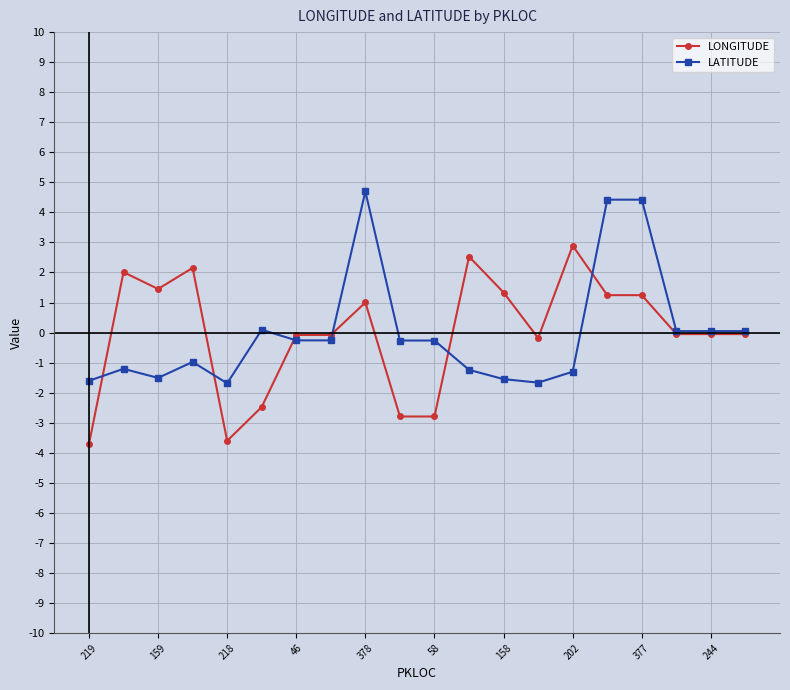

At how many categories does at least one series exceed 4?

3